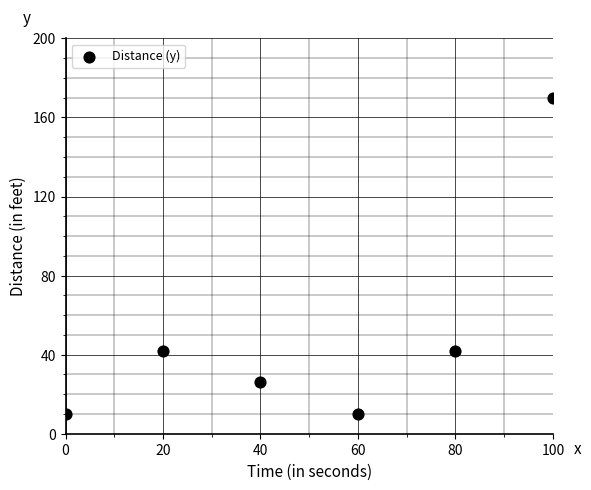

What is the range of Y values (max minus min)?

160